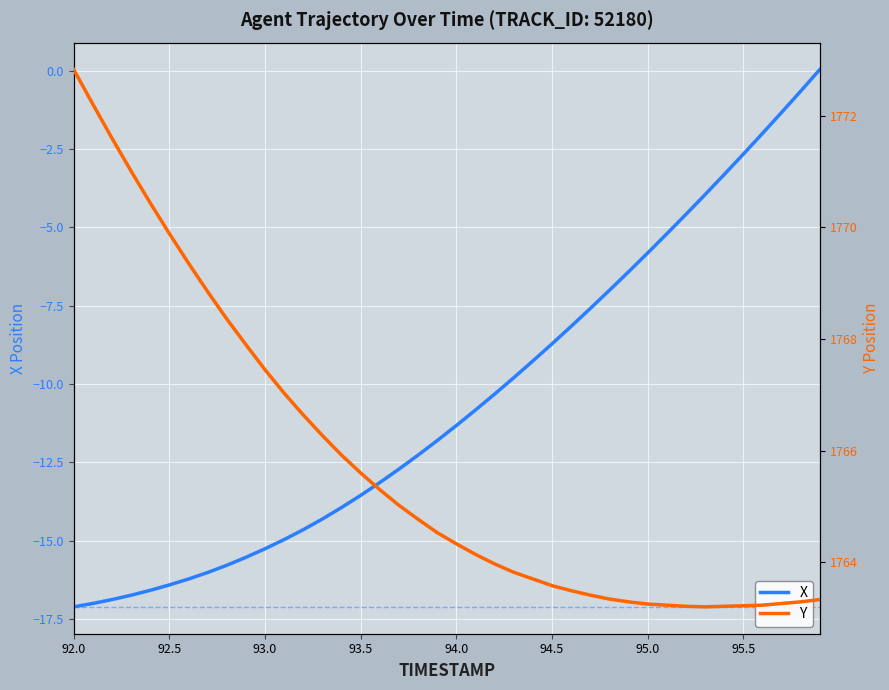

How many distinct data groups are displayed?

2